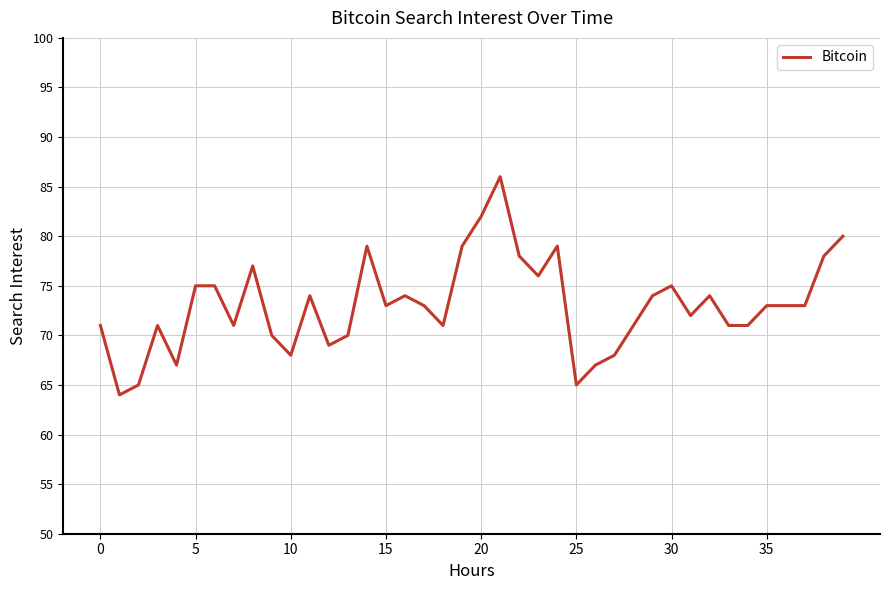

What is the minimum value shown in the chart?

64